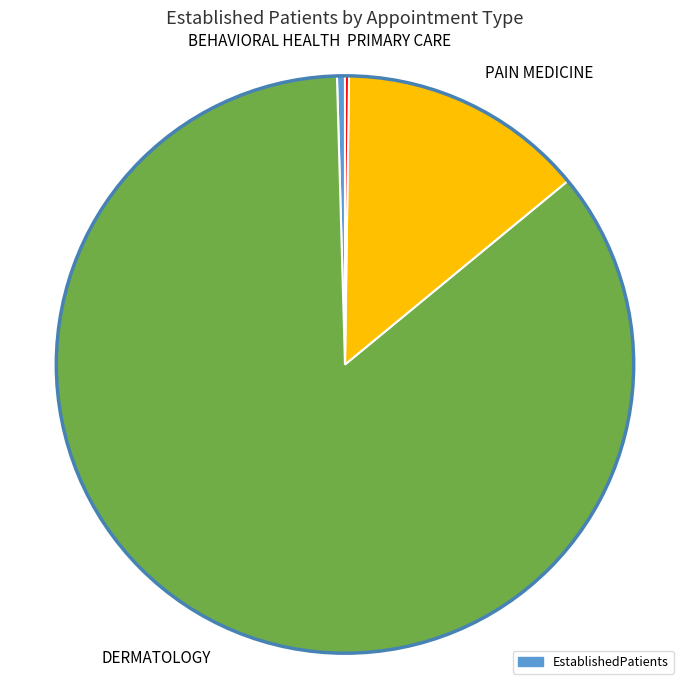

What is the largest slice in the pie chart?

DERMATOLOGY